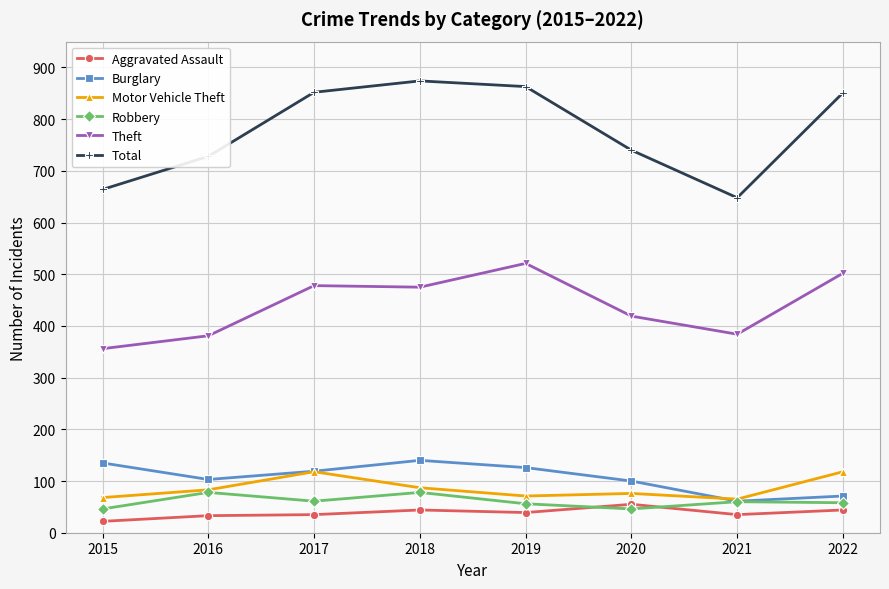

Which series has the widest spread of values?

Total